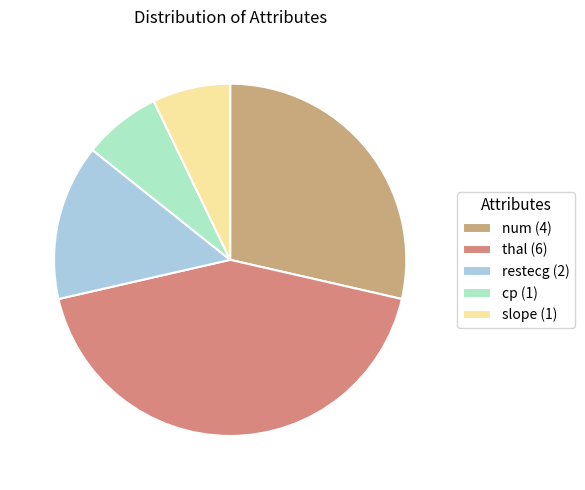

To the nearest percent, what portion does slope represent?

7%